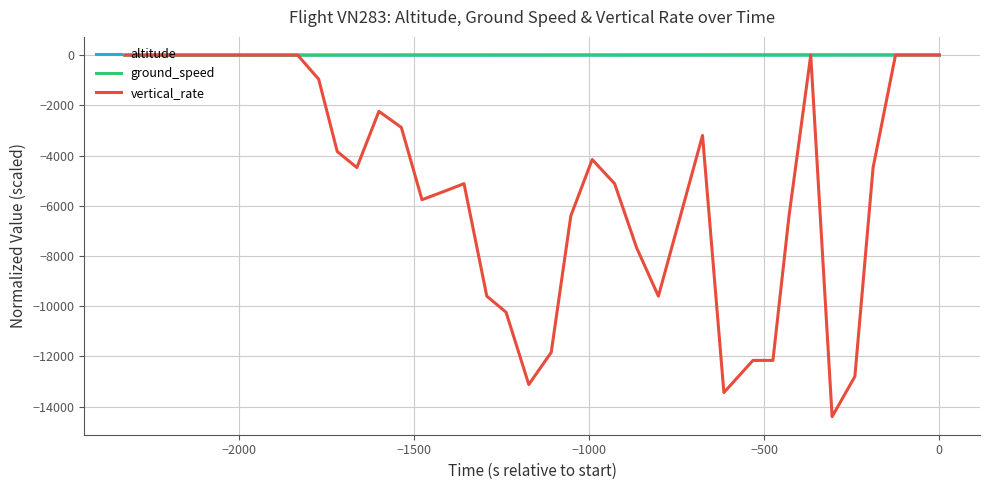

True or false: vertical_rate and altitude cross at least once.

False